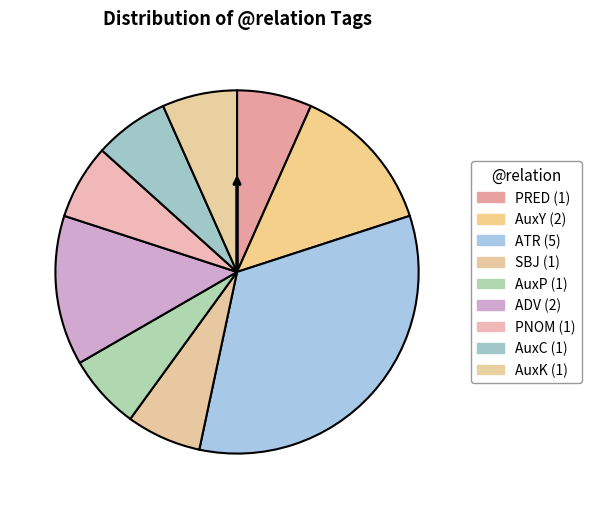

To the nearest percent, what is the difference between the largest and smallest slice percentages?

27%